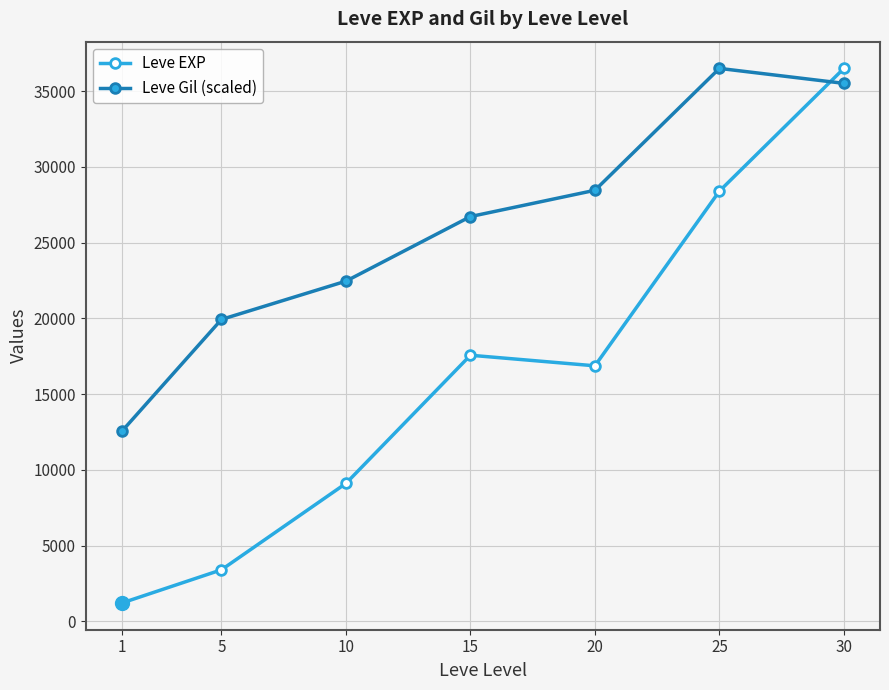

How many times do Leve Gil (scaled) and Leve EXP cross each other?

1